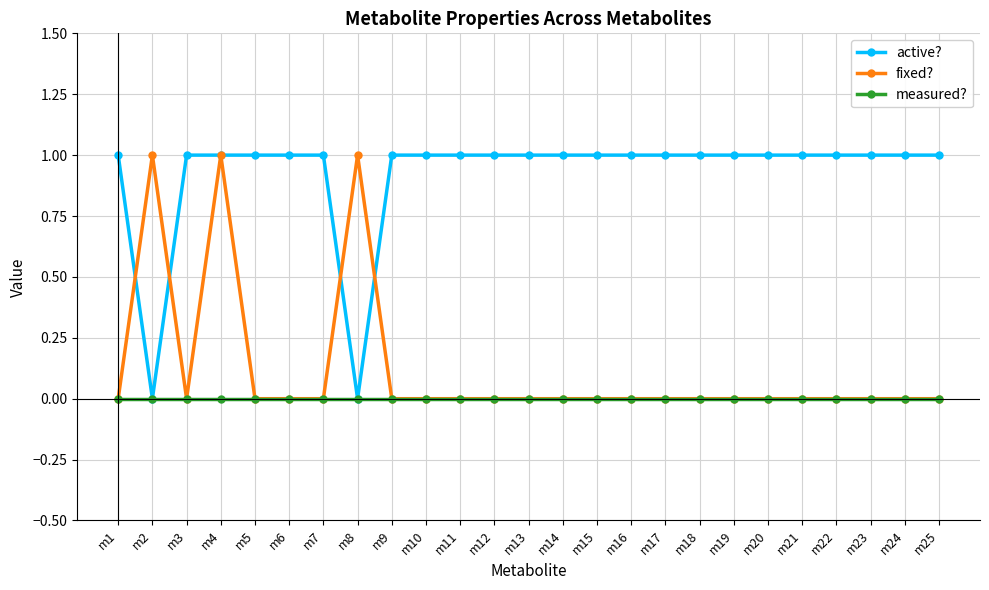

Where is the first local minimum for fixed??

m3